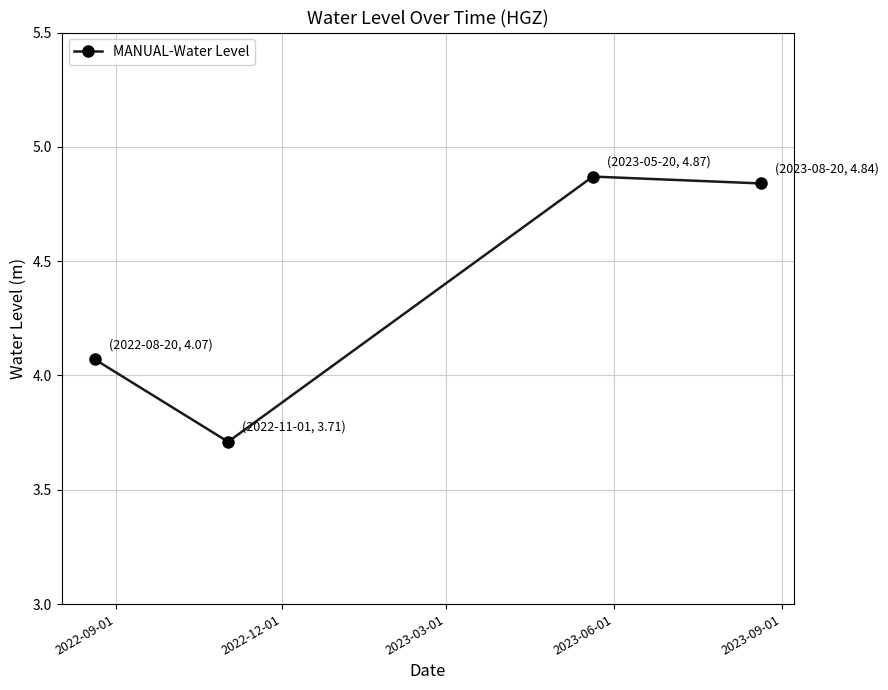

How many points are lower than both their immediate neighbors (excluding endpoints)?

1